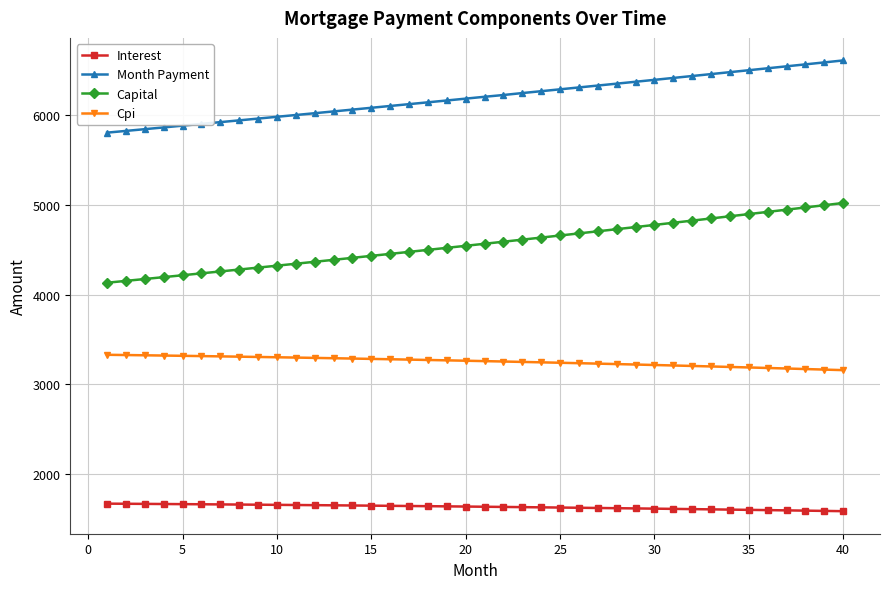

Rank the series by their maximum value, from highest to lowest.

Month Payment, Capital, Cpi, Interest